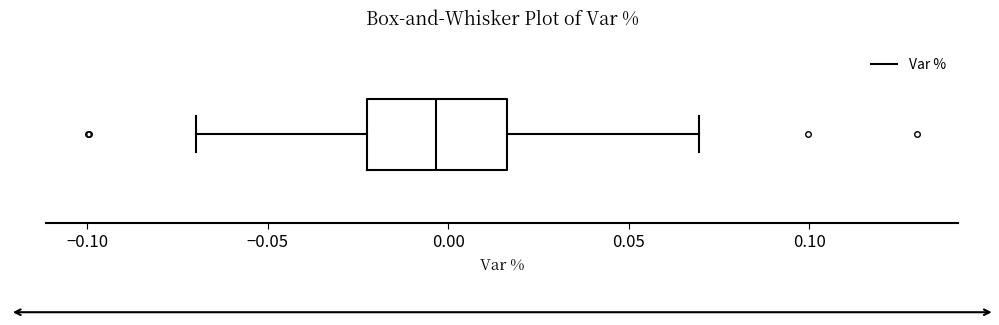

Read this box plot against the x-axis: the position of the median line, the range covered by the box, and the ends of both whiskers. The values are not printed on the chart, so give them approximately, as read against the axis.

median -0.005, box -0.025 to 0.015, whiskers -0.070 to 0.070